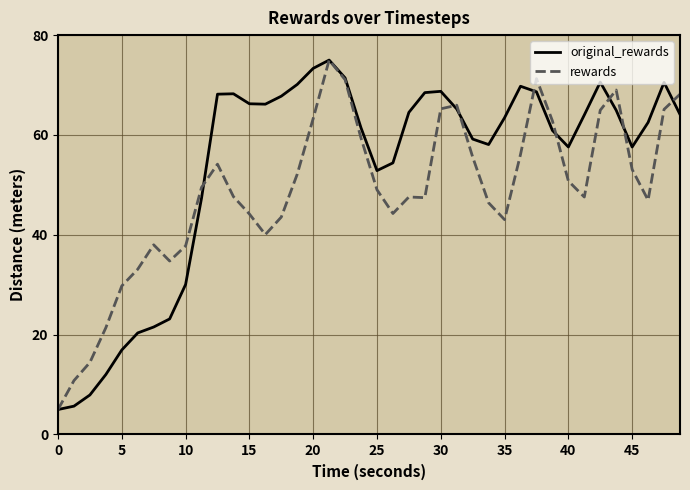

Which series has the largest total across all categories?

original_rewards